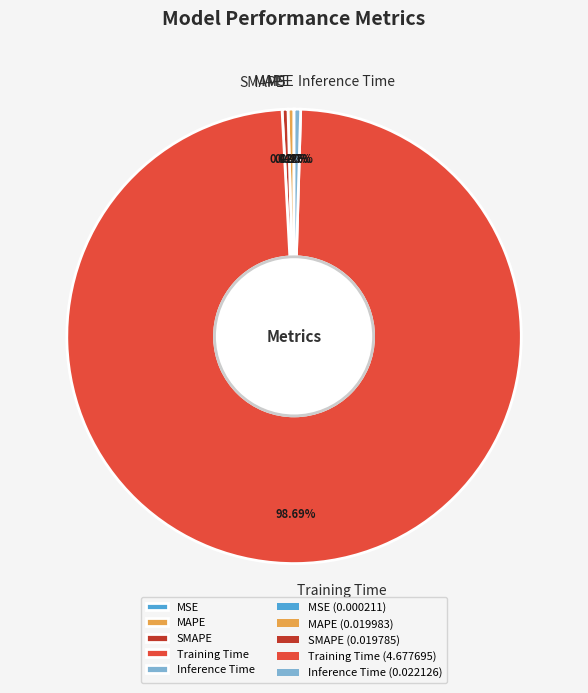

Is it true that SMAPE is 11% of the pie?

False